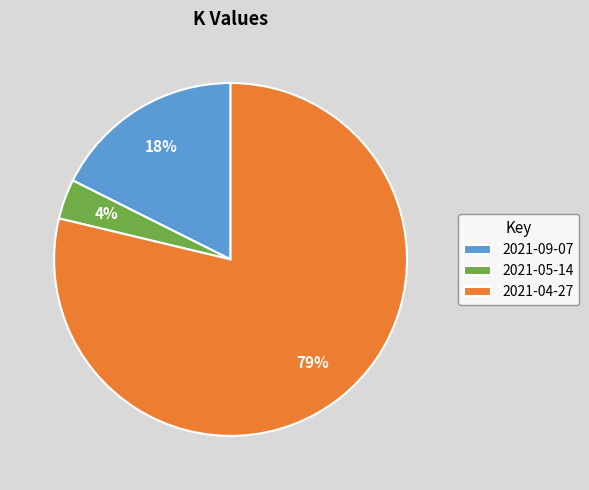

What percentage is the 2021-09-07 slice, to the nearest percent?

18%